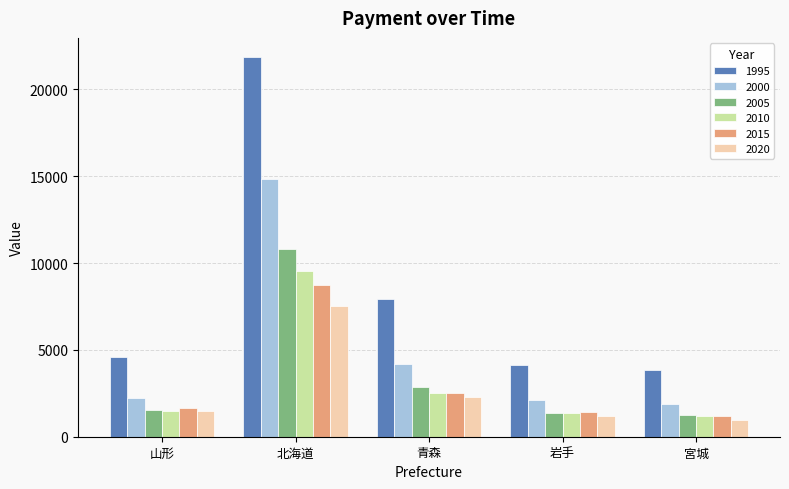

At how many categories does at least one series exceed 11943?

1